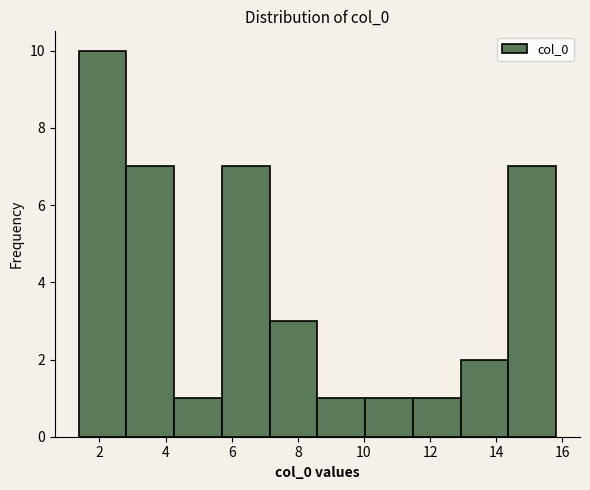

Which range on the x-axis has the tallest bar?

1.4 to 2.8